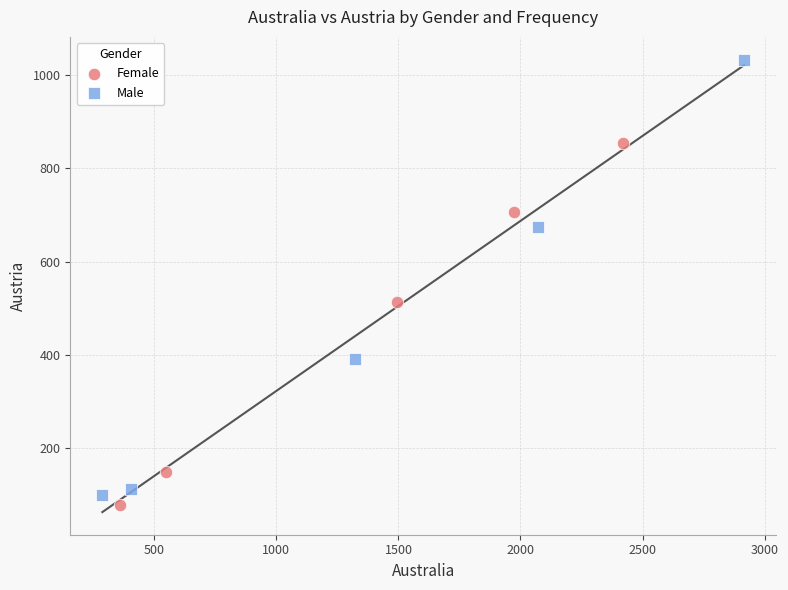

Which series contains the highest Y value?

Male